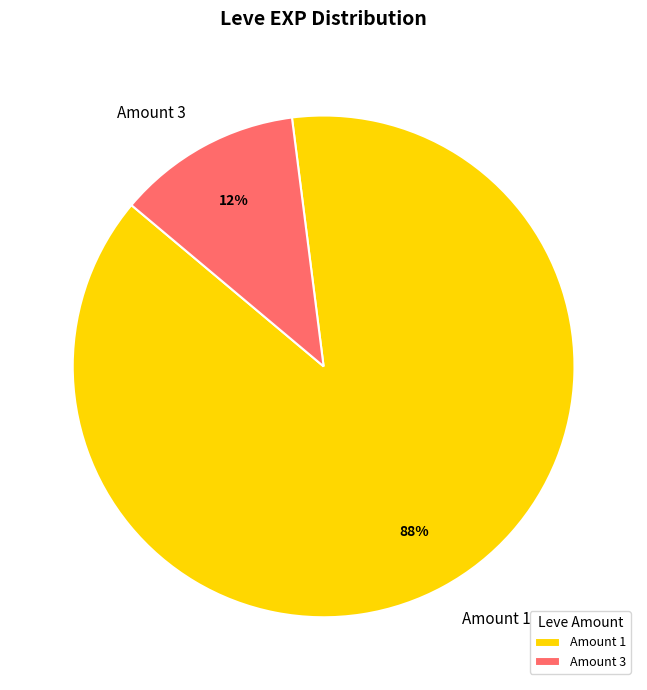

True or false: Amount 3 accounts for 12% of the total.

True